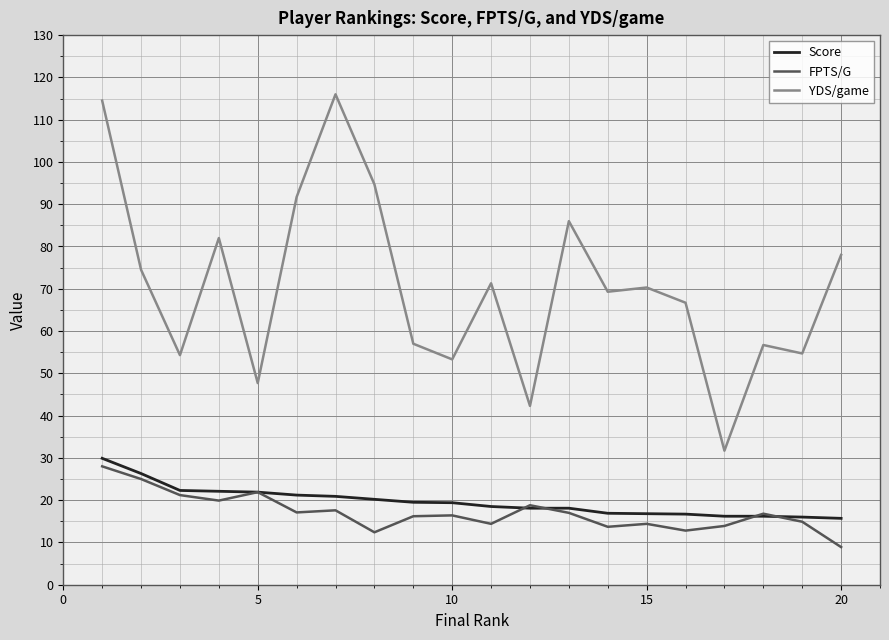

What is the greatest value displayed?

116.0